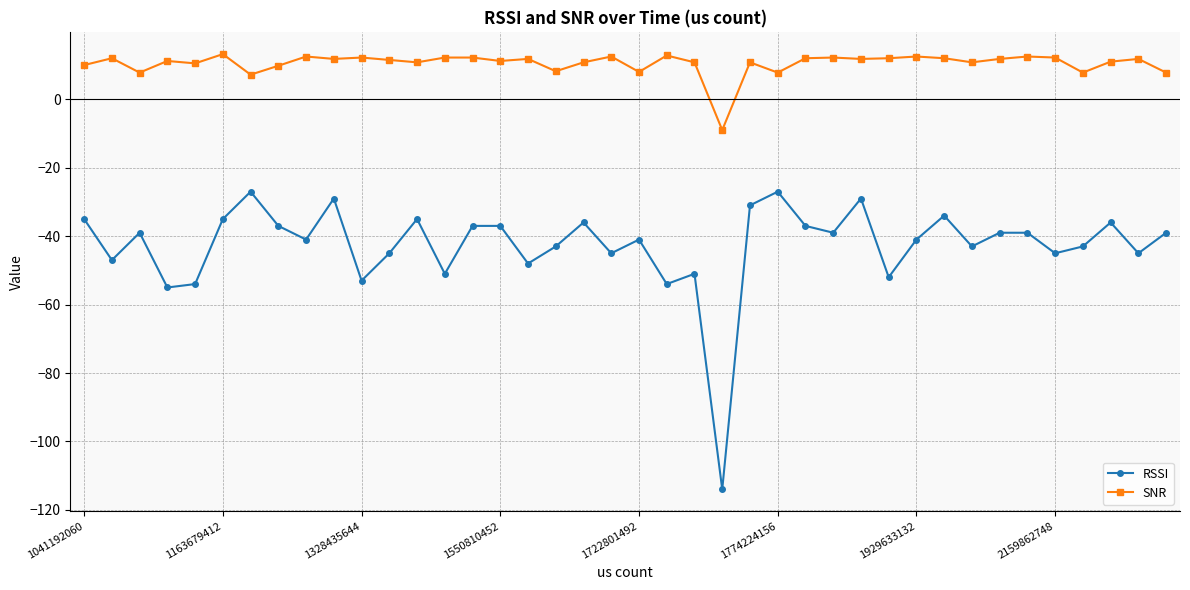

How many interior local valleys does the RSSI series have?

14